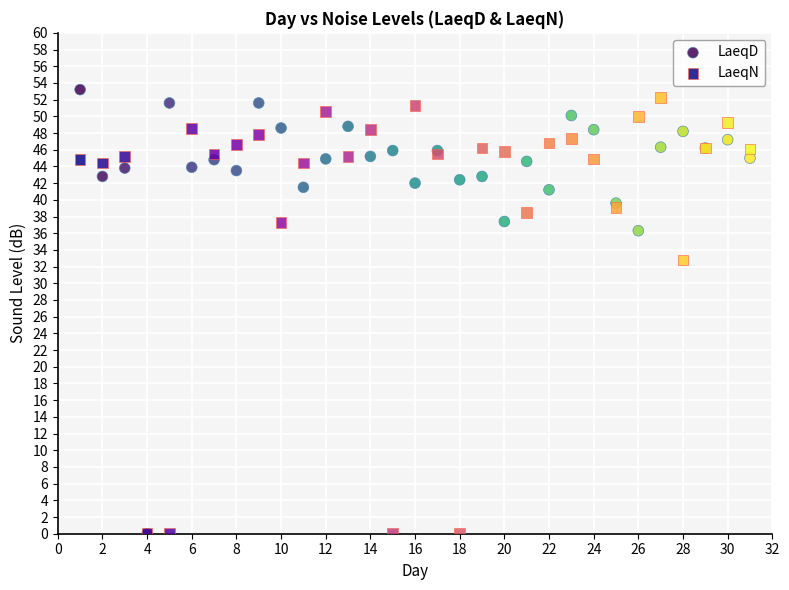

Across all series, what Y value is closest to 26?

32.8